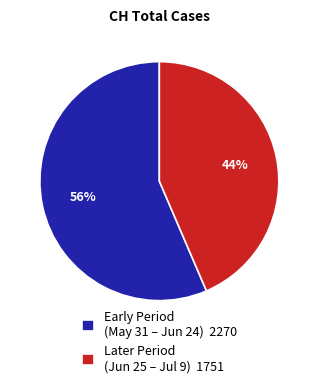

To the nearest percent, what is the average slice percentage?

50%